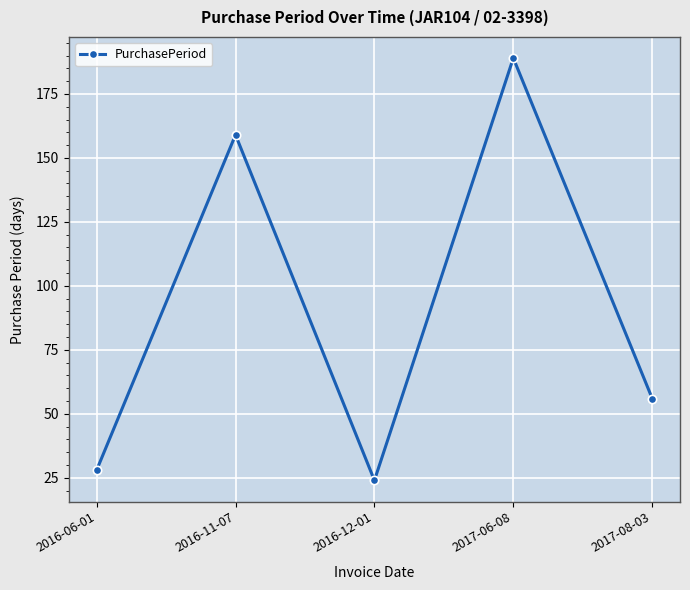

How many data points does each series have?

5